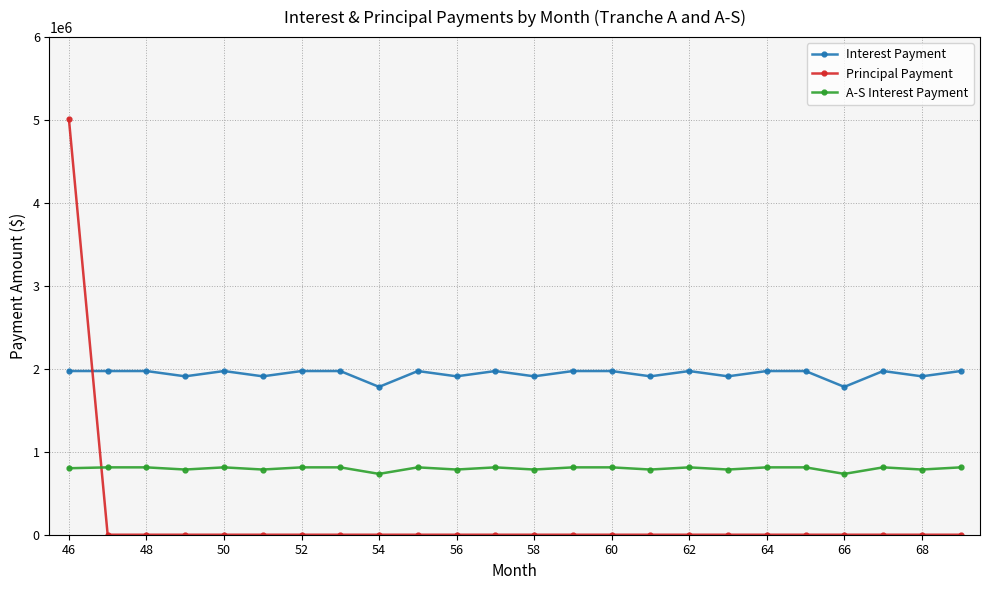

Rank the series by their maximum value, from lowest to highest.

A-S Interest Payment, Interest Payment, Principal Payment